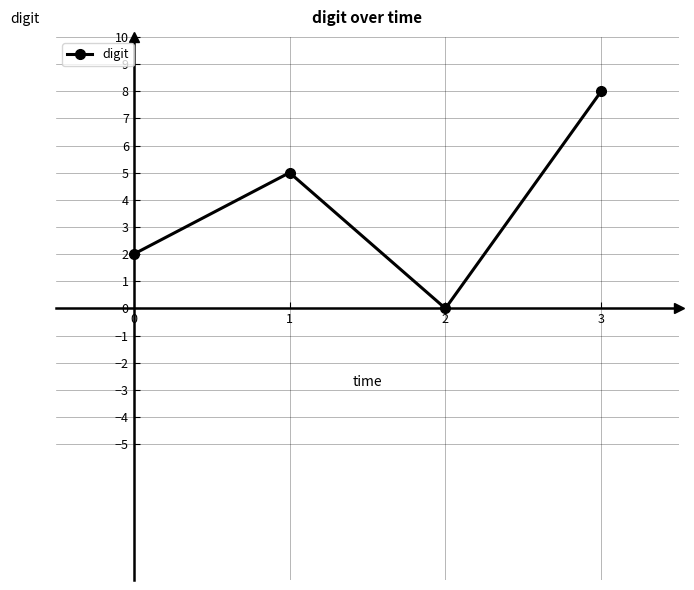

True or false: there are more than 0 points higher than both neighbors.

True